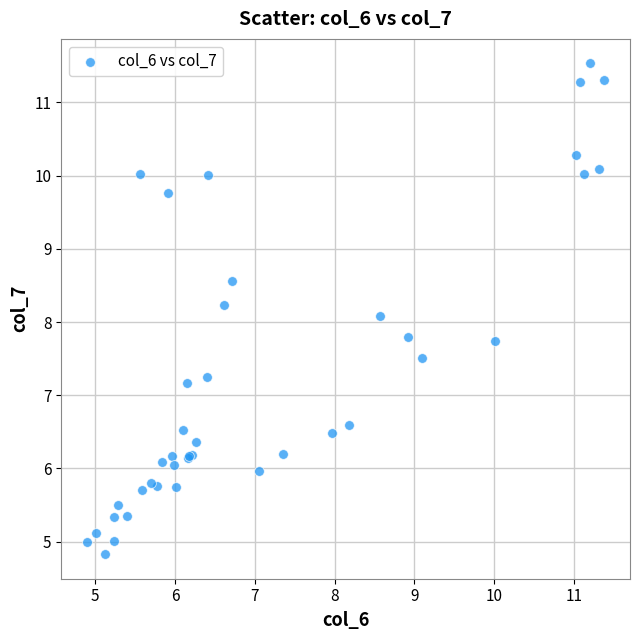

What Y value in the scatter plot is closest to 8?

8.1